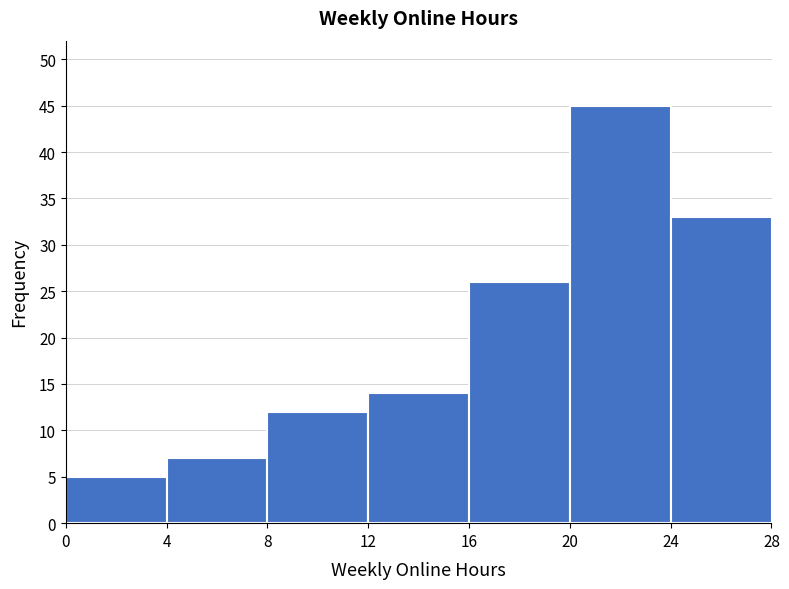

Reading left to right, transcribe this chart: for each bar, give the range it covers on the x-axis and its height. The values are not printed on the chart, so give them approximately, as read against the axis.

0 to 4: 5
4 to 8: 7
8 to 12: 12
12 to 16: 14
16 to 20: 26
20 to 24: 45
24 to 28: 33